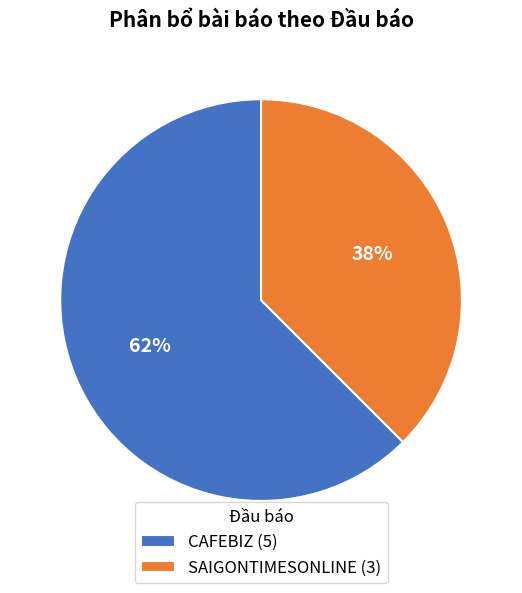

Rank the categories by value from highest to lowest.

CAFEBIZ, SAIGONTIMESONLINE